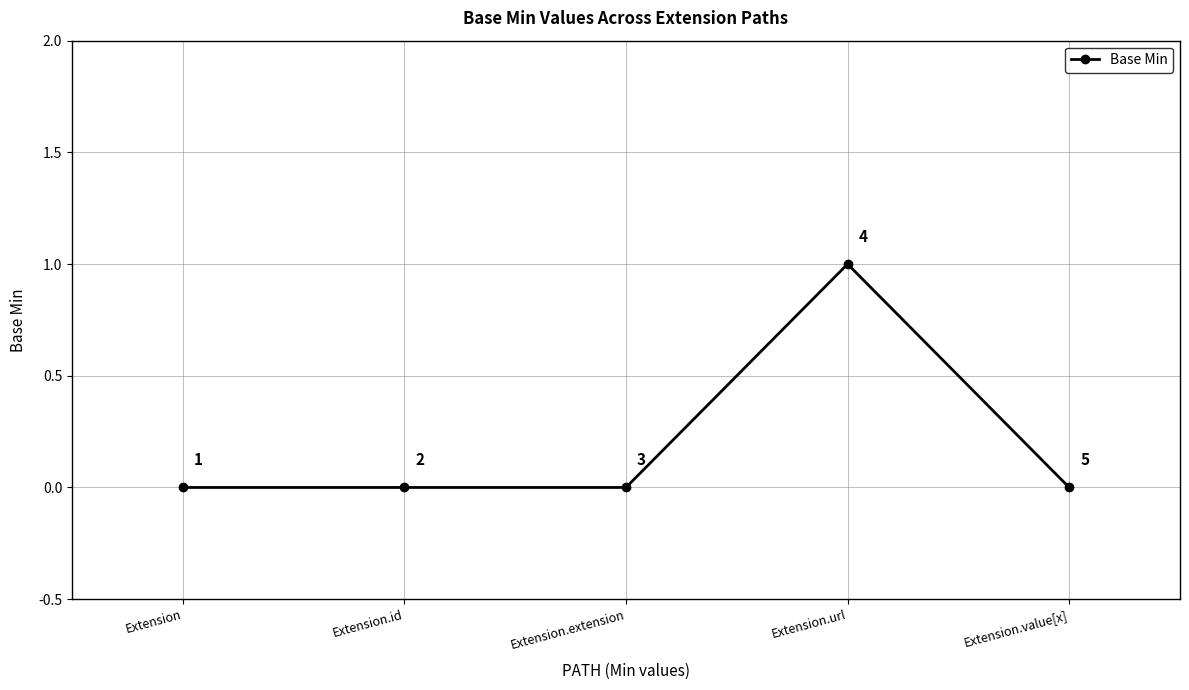

What is the sum of all values?

1